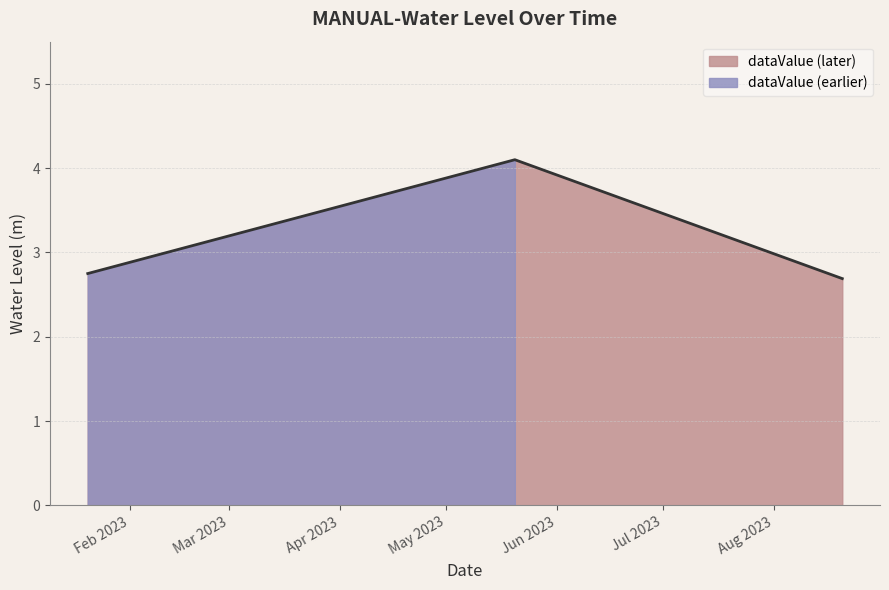

What is the label of the 3rd point from the left?

2023-08-20 06:00:00